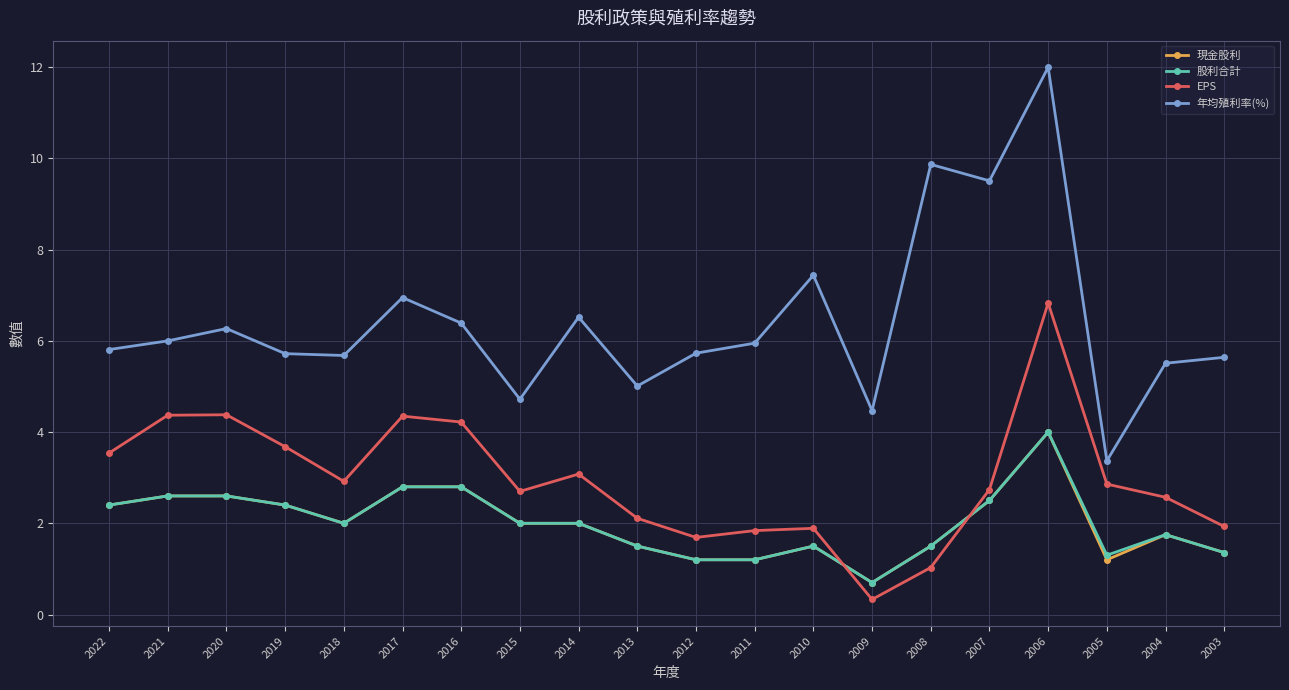

Which series has the largest range (max minus min)?

年均殖利率(%)